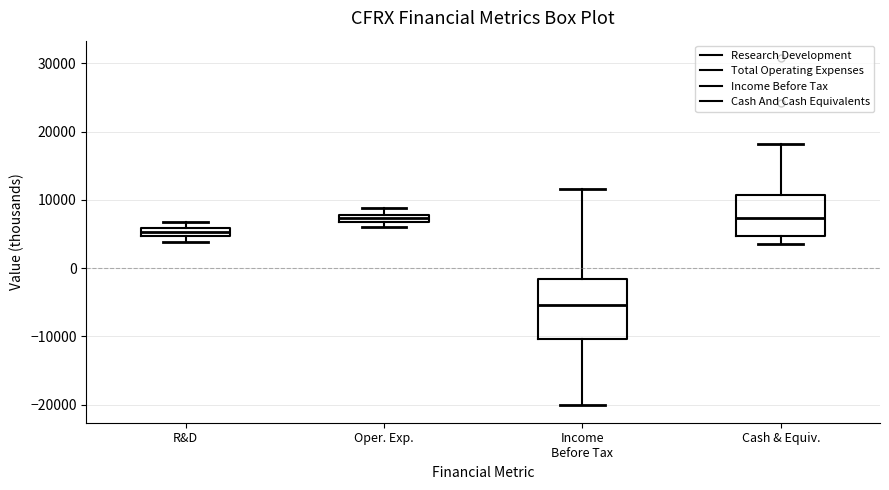

Which box's median line is the lowest?

Income Before Tax